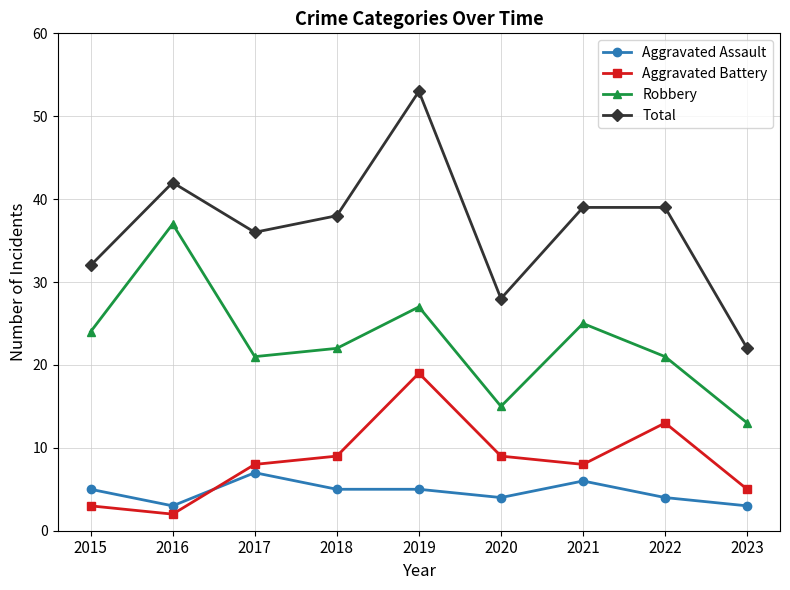

What is the approximate value of Aggravated Assault at 2019?

5